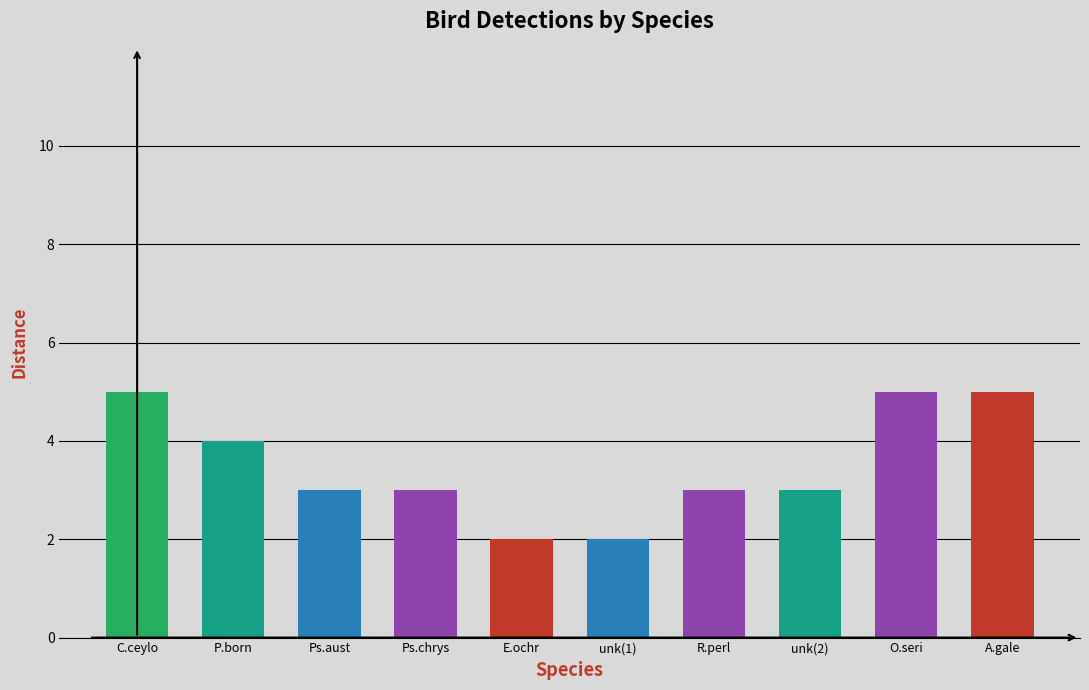

What is the sum of all values?

35